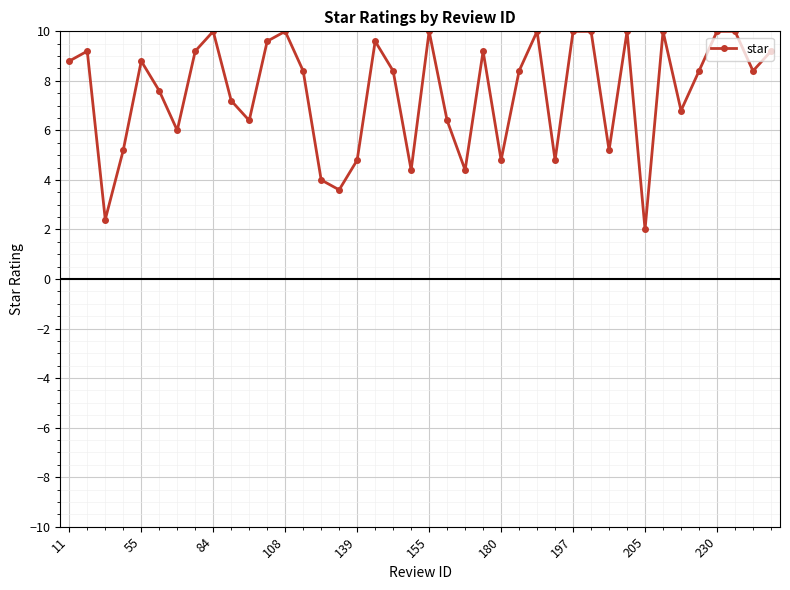

What is the sum of all values?

301.6